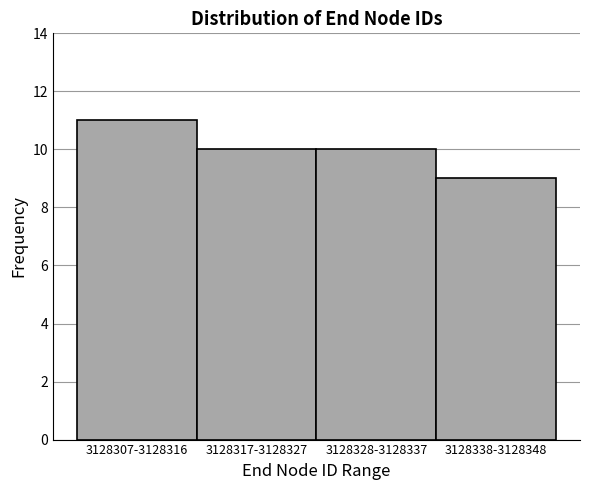

Reading right to left, list all the values displayed in this chart.

9	10	10	11